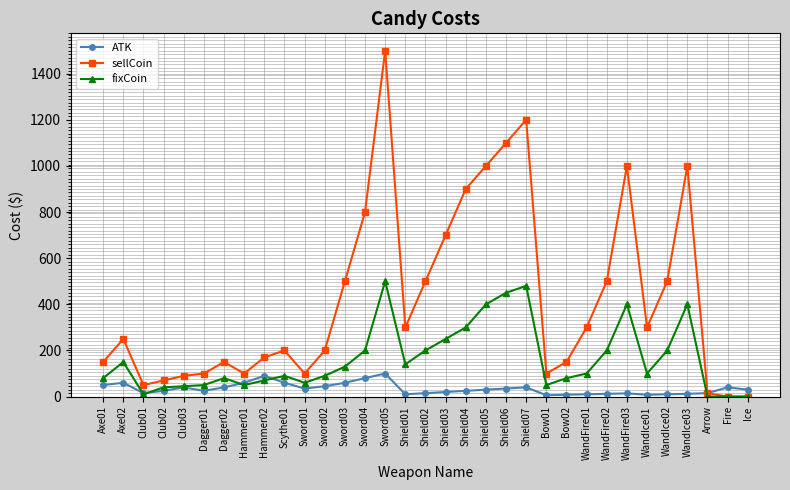

What is the greatest value displayed?

1500